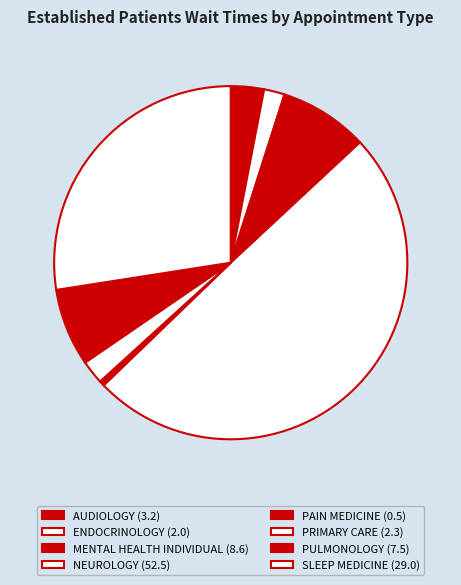

Is there any slice that represents more than half of the pie?

No